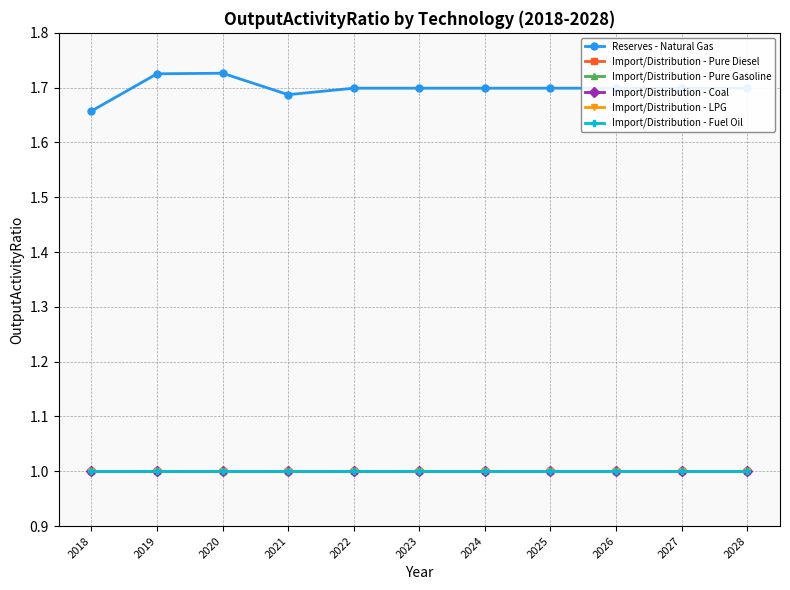

Between 2026 and 2020, which is larger?

2020